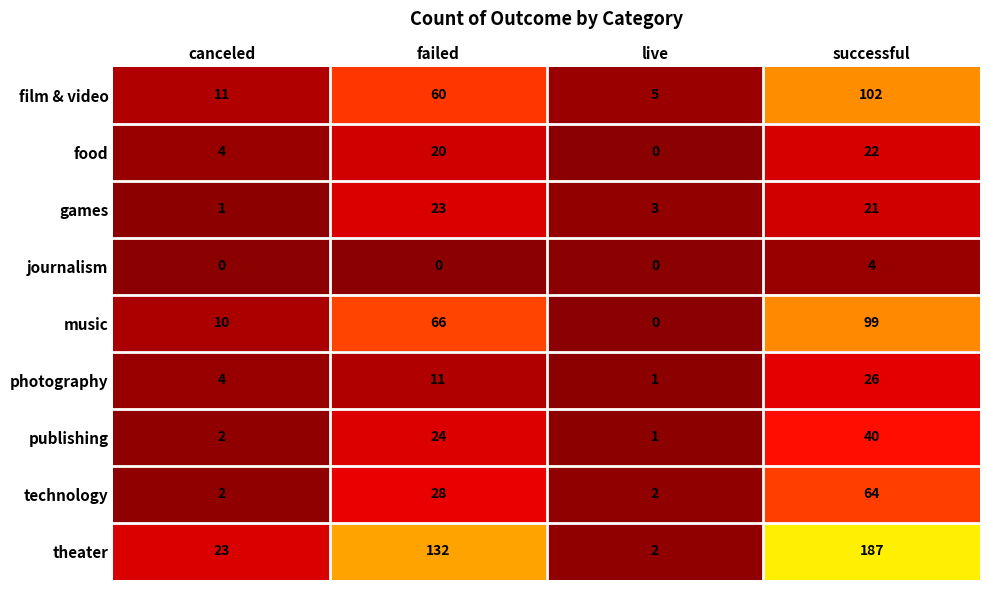

Between successful and live, which is larger?

successful